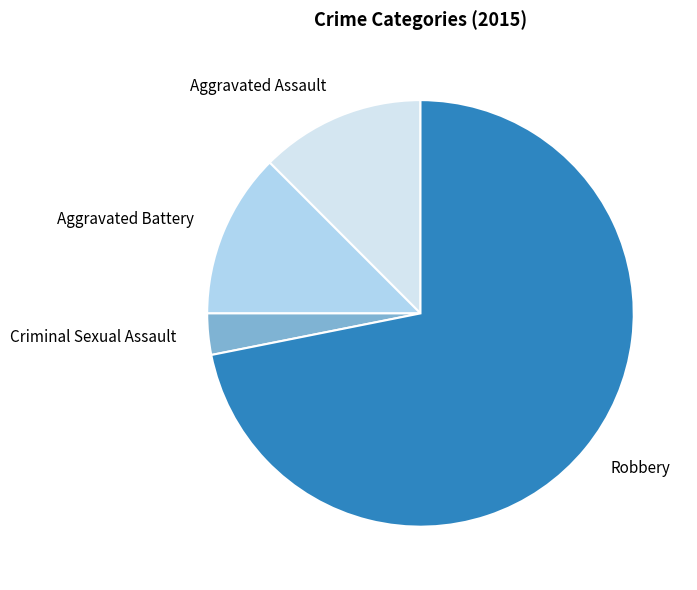

Which category has the smallest portion of the pie?

Criminal Sexual Assault